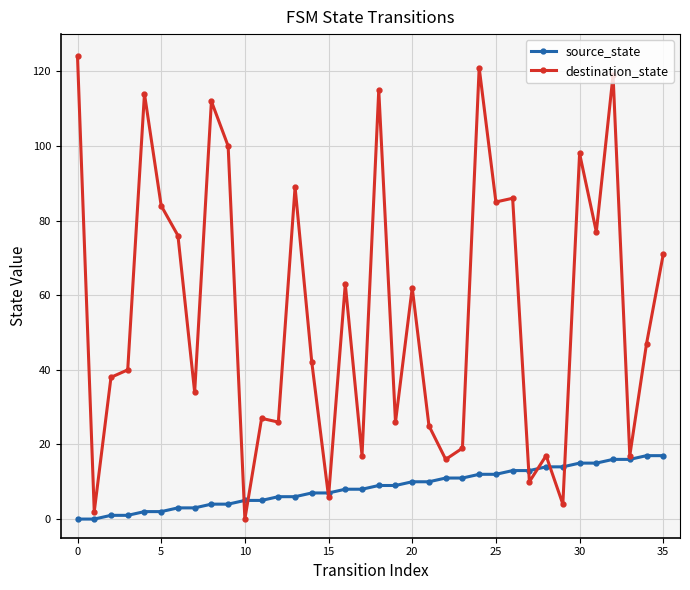

What is the maximum value for source_state?

17